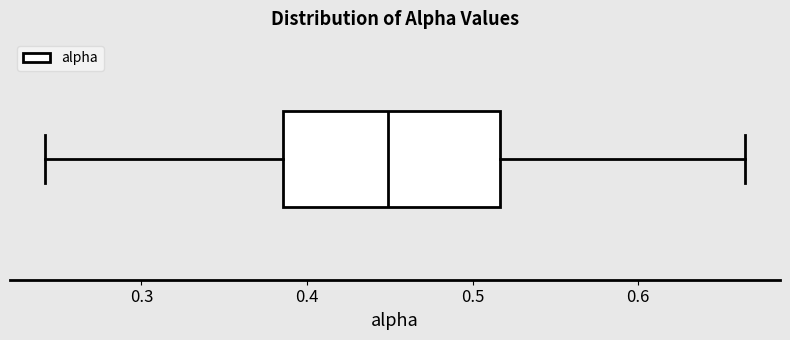

Read this box plot against the x-axis: the position of the median line, the range covered by the box, and the ends of both whiskers. The values are not printed on the chart, so give them approximately, as read against the axis.

median 0.45, box 0.39 to 0.52, whiskers 0.24 to 0.66